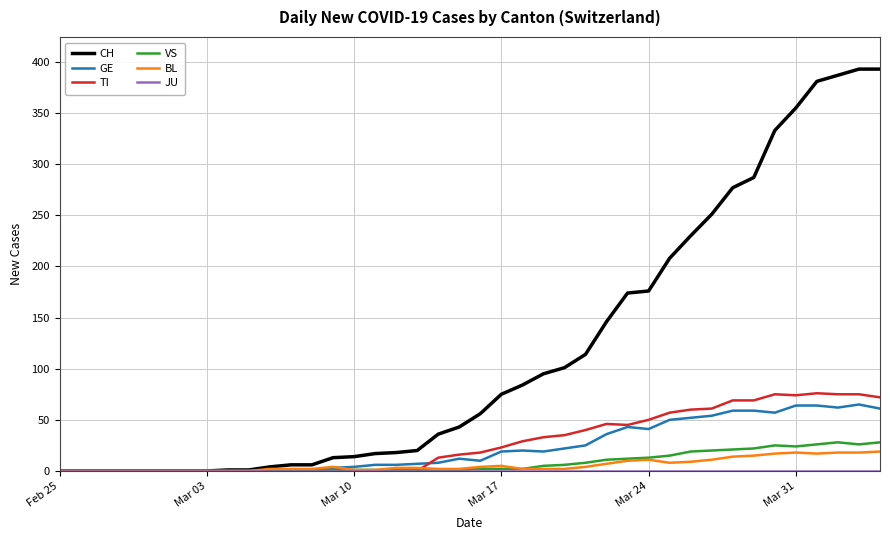

How many lines are shown in the chart?

6